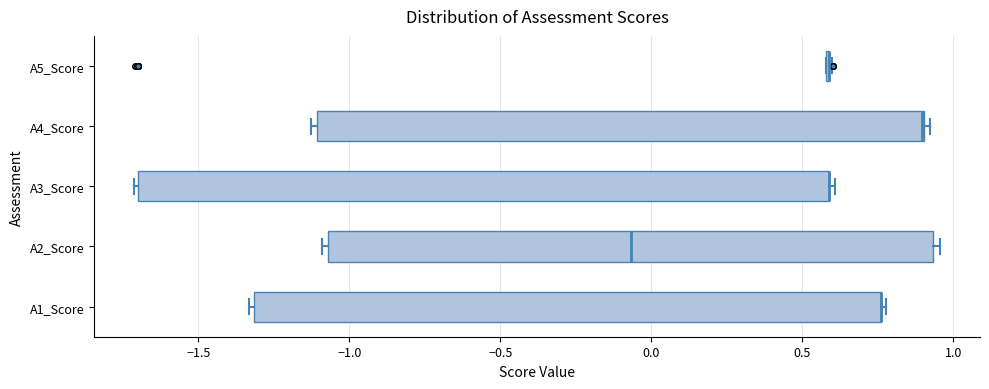

Reading bottom to top, read every box against the x-axis: the position of its median line, the range the box covers, and the ends of its whiskers. The values are not printed on the chart, so give them approximately, as read against the axis.

A1_Score: median 0.75 (drawn on the box's right edge), box -1.30 to 0.75, whiskers -1.35 to 0.80
A2_Score: median -0.05, box -1.05 to 0.95, whiskers -1.10 to 0.95 (just right of the box's right edge)
A3_Score: median 0.60 (drawn on the box's right edge), box -1.70 to 0.60, whiskers -1.70 to 0.60 (just right of the box's right edge)
A4_Score: median 0.90 (drawn on the box's right edge), box -1.10 to 0.90, whiskers -1.15 to 0.90 (just right of the box's right edge)
A5_Score: box collapsed to a line at 0.60, whiskers 0.60 to 0.60